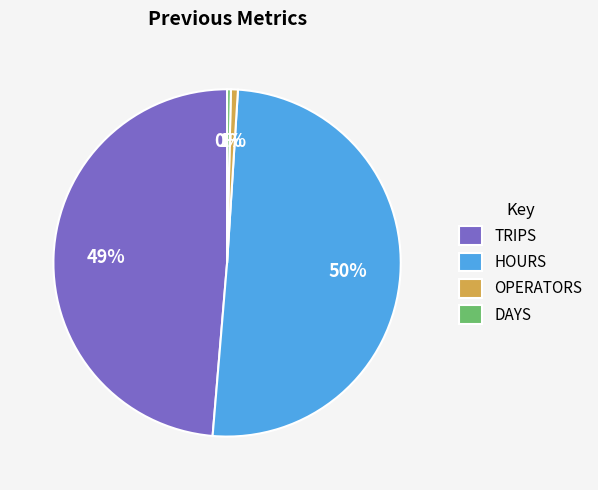

True or false: HOURS accounts for 41% of the total.

False